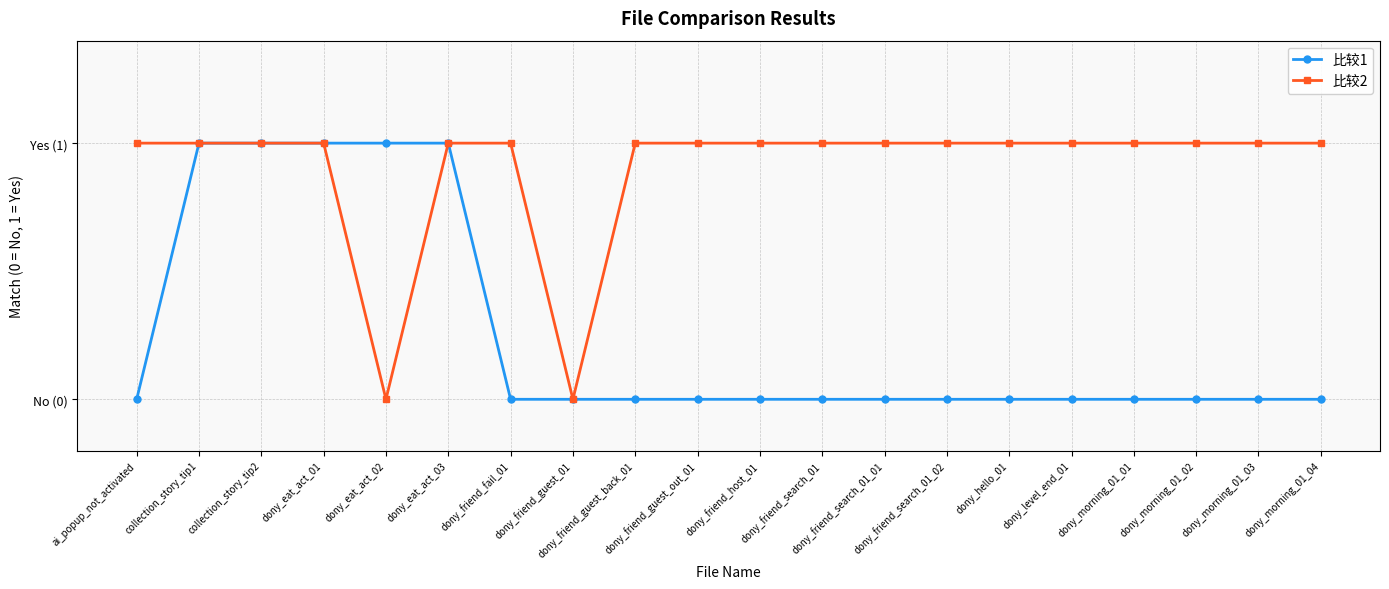

Reading right to left, transcribe all the data shown in this chart.

比较1: 0	0	0	0	0	0	0	0	0	0	0	0	0	0	1	1	1	1	1	0
比较2: 1	1	1	1	1	1	1	1	1	1	1	1	0	1	1	0	1	1	1	1